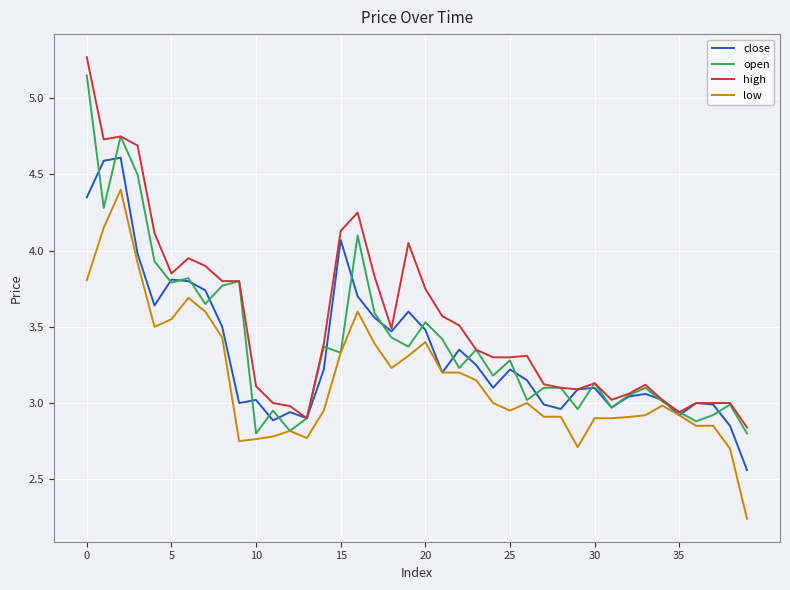

Which series has the largest range (max minus min)?

high